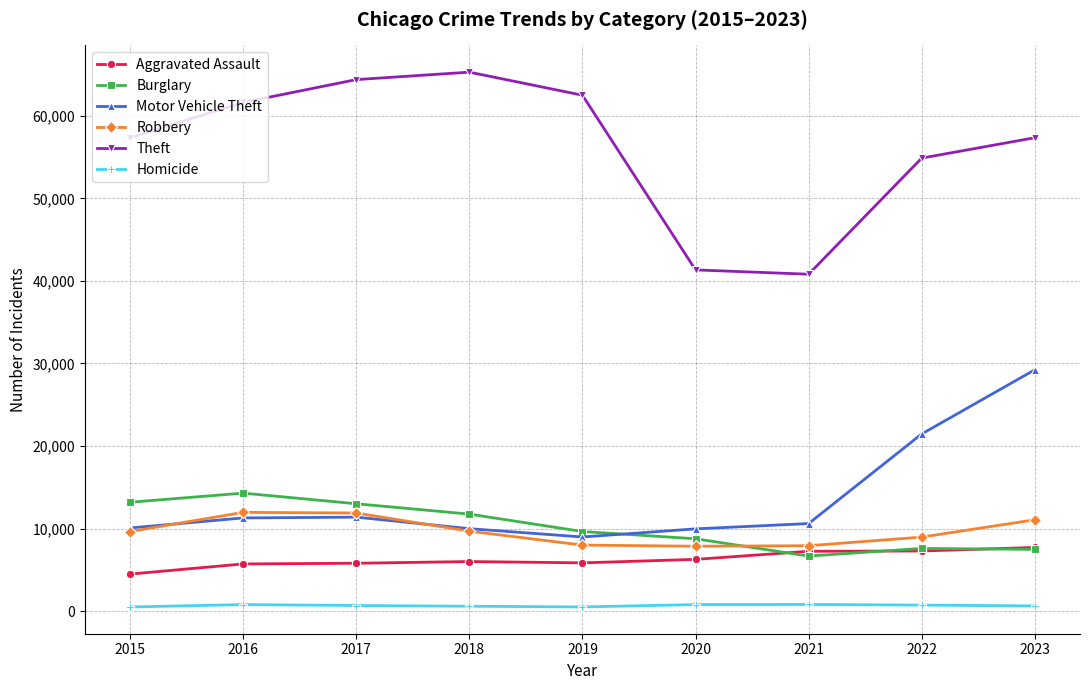

Where is Theft nearest to the value 53048?

2022